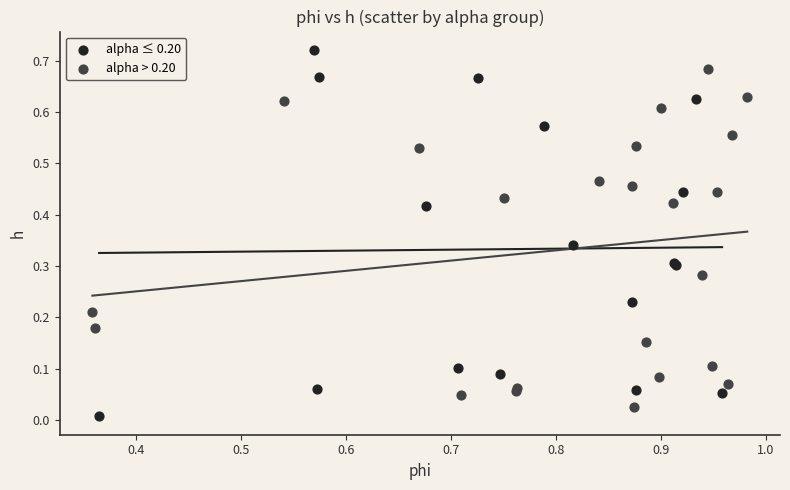

What are all the series names shown in the legend?

alpha ≤ 0.20, alpha > 0.20